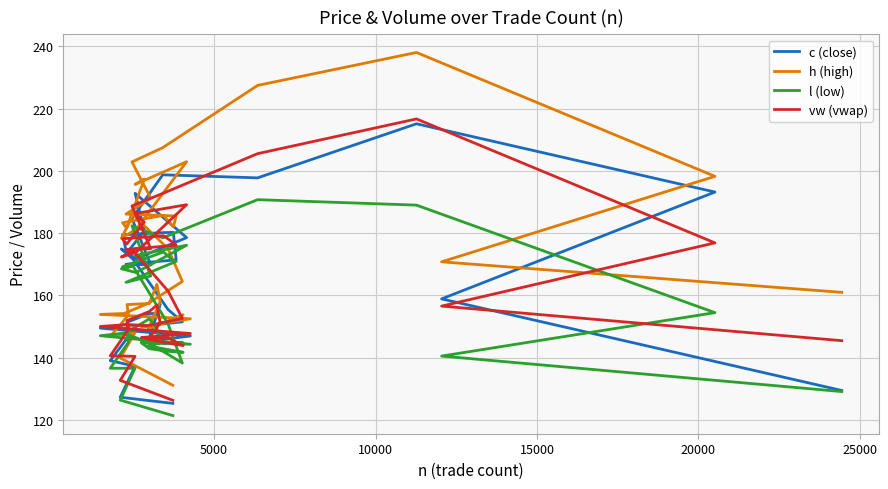

The value of vw (vwap) at 36 is 205.0. True or false?

False